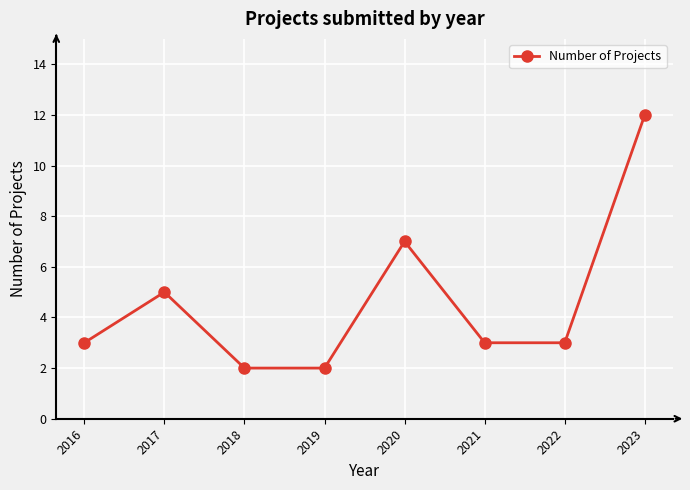

What is the ratio of the value at 2019 to the value at 2018?

1.0